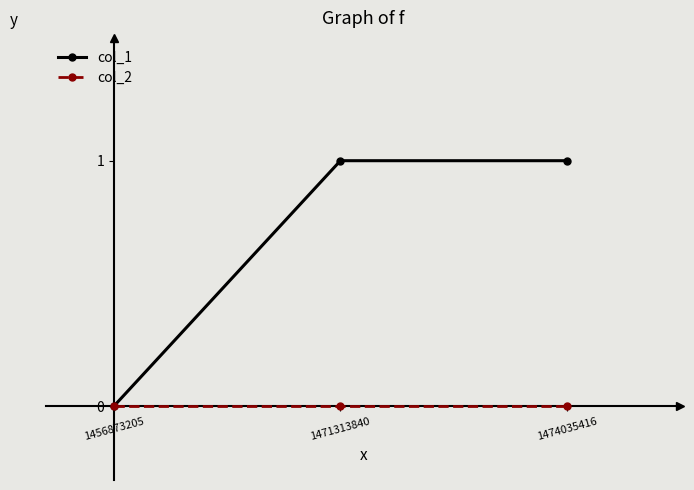

The value of col_1 at 1456873205 is 0. True or false?

True